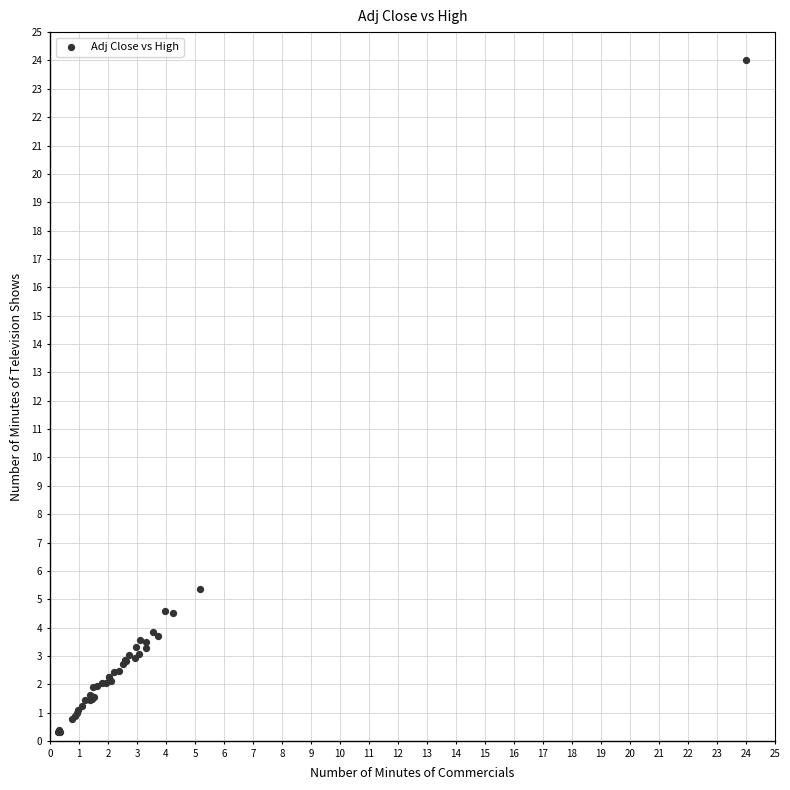

What Y value in the scatter plot is closest to 12?

5.4